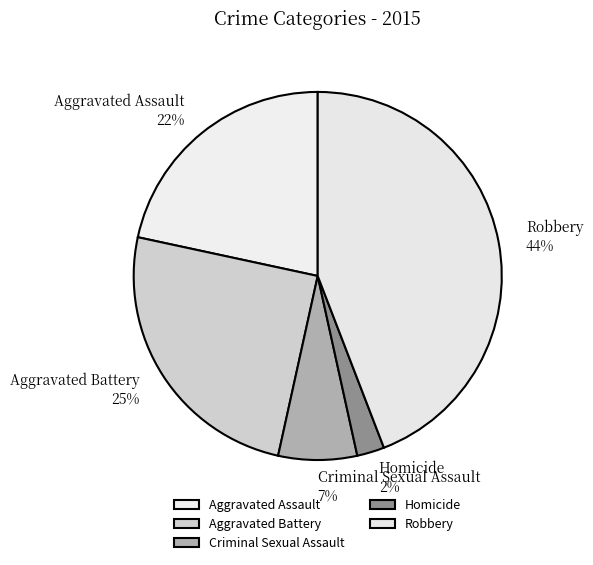

To the nearest percent, what is the difference between the largest and smallest slice percentages?

42%